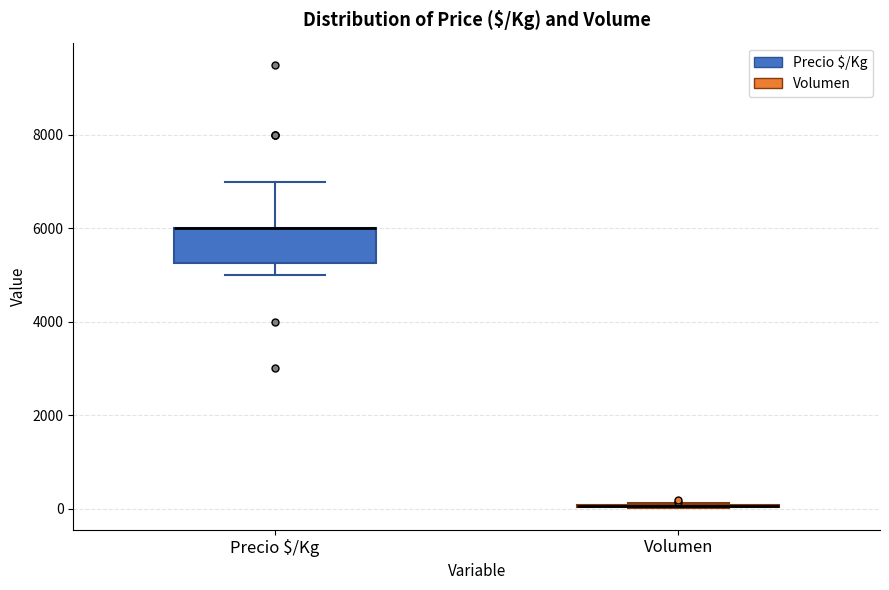

Which box is the tallest, from its lower edge to its upper edge?

Precio $/Kg